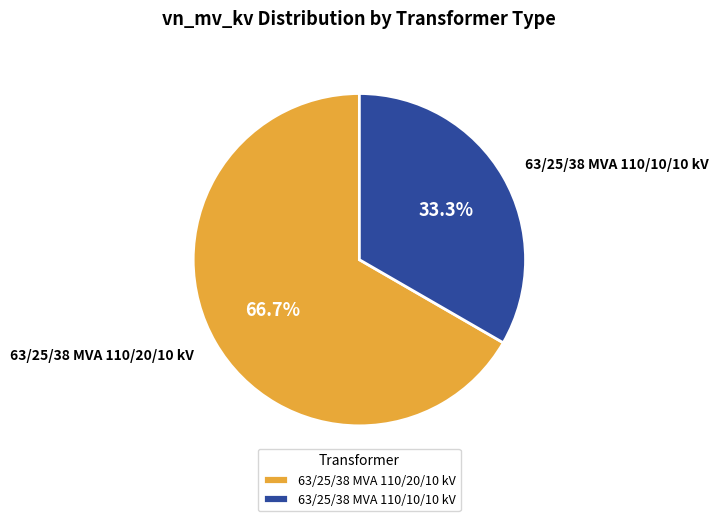

What is the largest slice in the pie chart?

63/25/38 MVA 110/20/10 kV